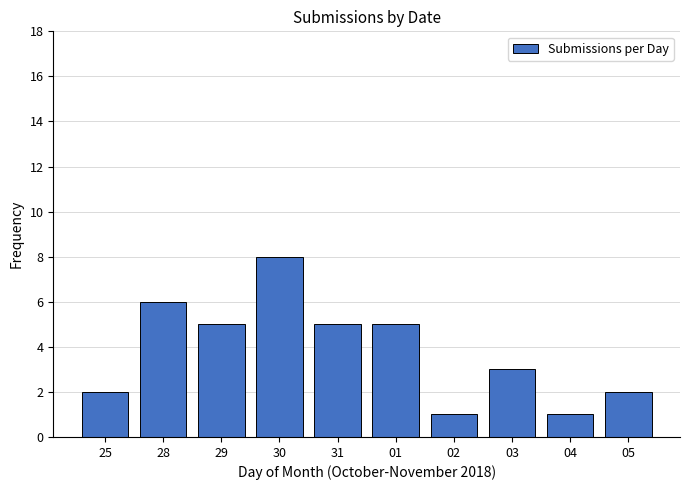

Reading left to right, what are all the values shown in this chart?

25=2	28=6	29=5	30=8	31=5	01=5	02=1	03=3	04=1	05=2